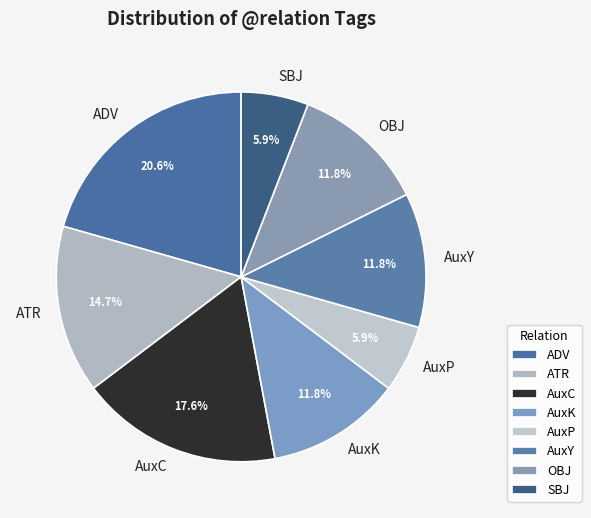

Count the number of slices in the pie.

8